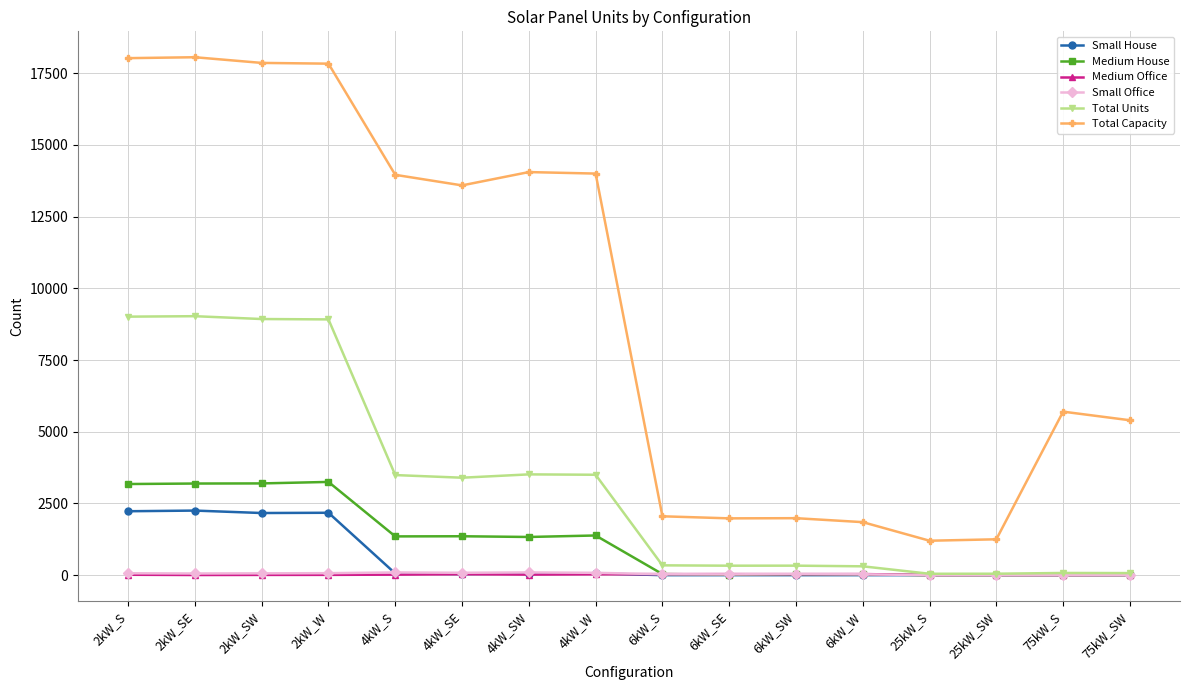

What value does the Total Units series have at 75kW_SW, to the nearest 100?

100